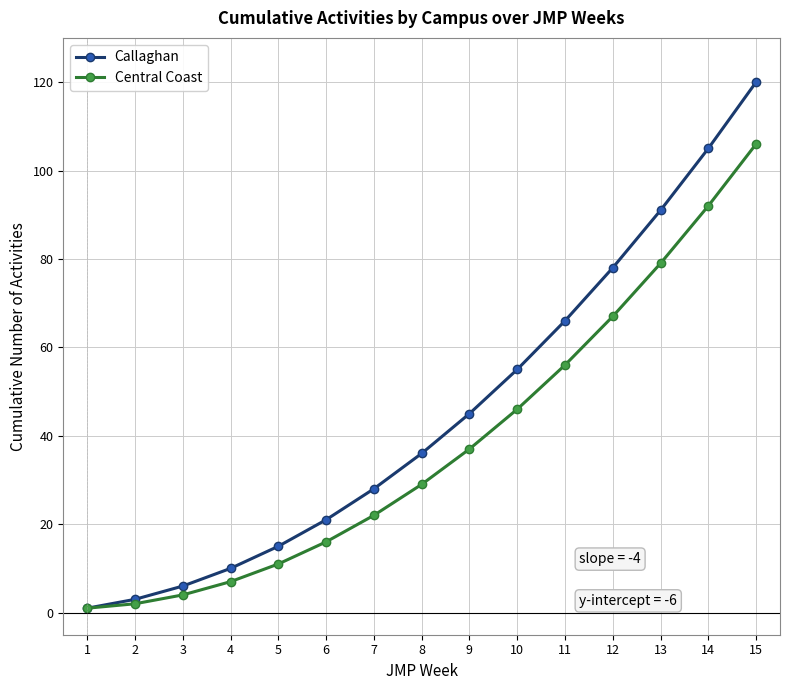

What is the value of the Callaghan point at the 14th from the left?

105